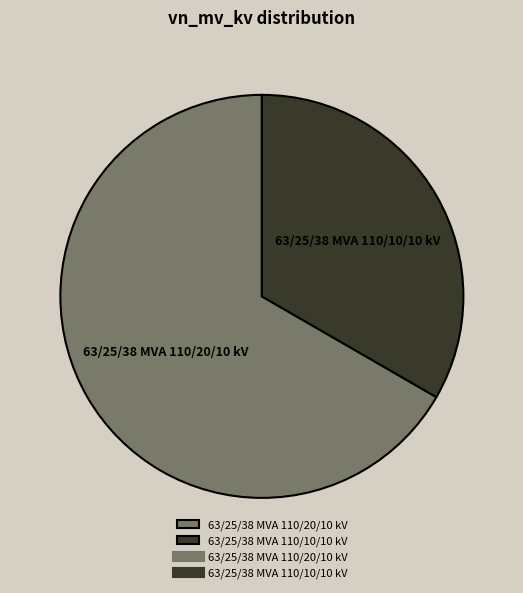

Do 63/25/38 MVA 110/10/10 kV and 63/25/38 MVA 110/20/10 kV together represent more than half of the pie?

Yes